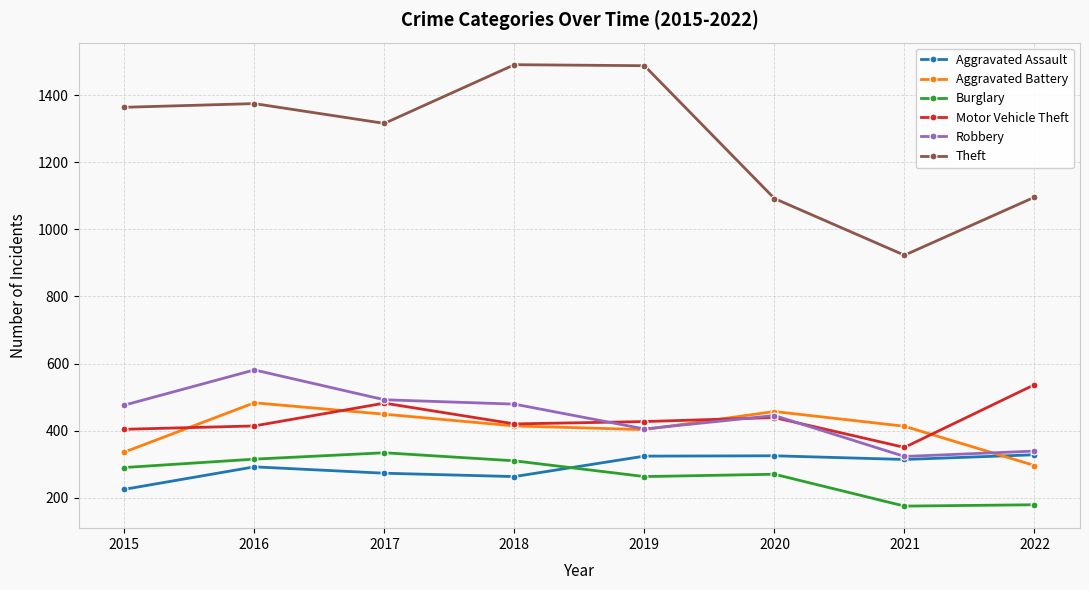

How many interior local valleys does the Theft series have?

2